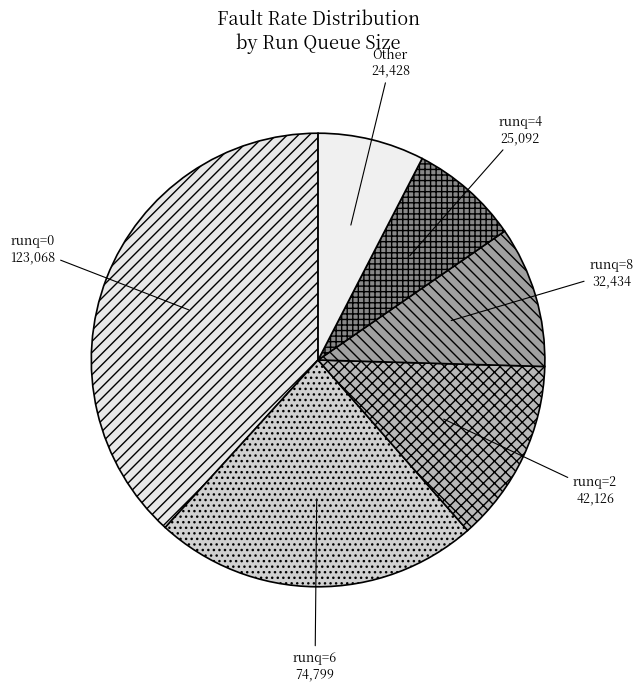

Is the sum of runq=8 32,434 and runq=2 42,126 greater than half?

No